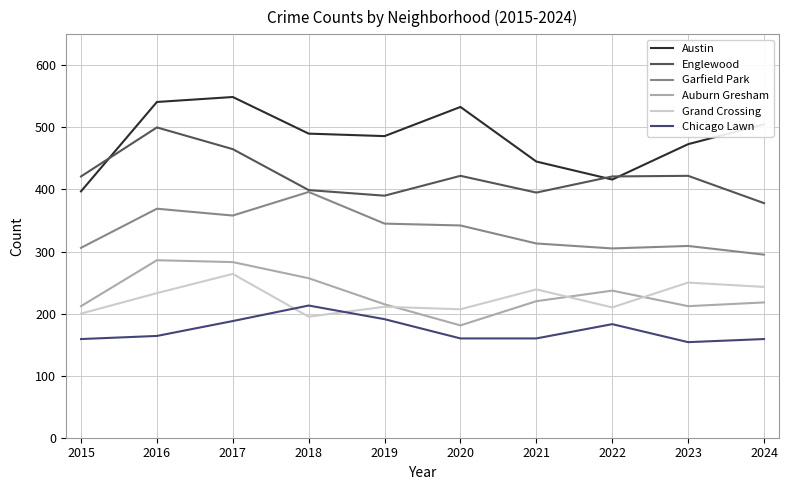

What is the spread (max minus min) of values at 2020?

373